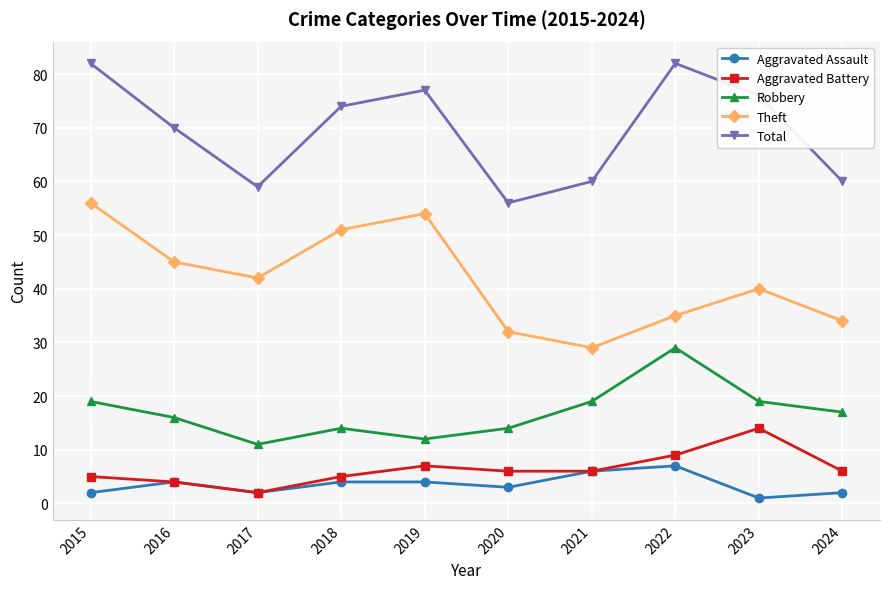

What is the spread (max minus min) of values at 2015?

80